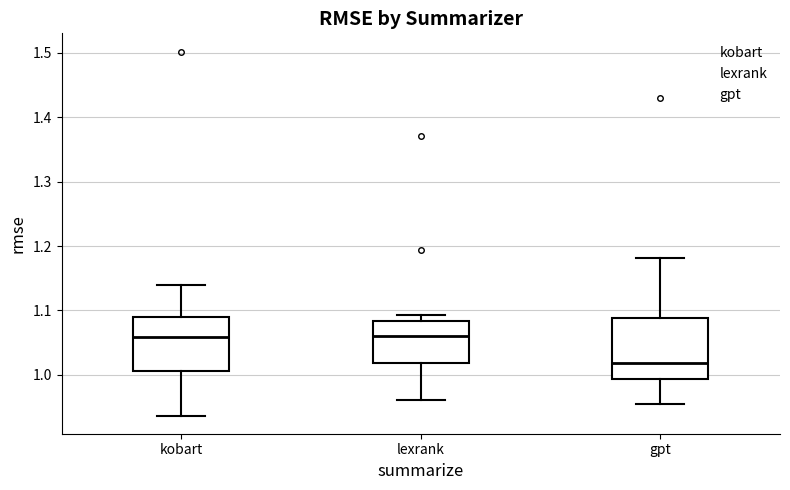

Reading left to right, read every box against the y-axis: the position of its median line, the range the box covers, and the ends of its whiskers. The values are not printed on the chart, so give them approximately, as read against the axis.

kobart: median 1.06, box 1.01 to 1.09, whiskers 0.94 to 1.14
lexrank: median 1.06, box 1.02 to 1.08, whiskers 0.96 to 1.09
gpt: median 1.02, box 0.99 to 1.09, whiskers 0.95 to 1.18